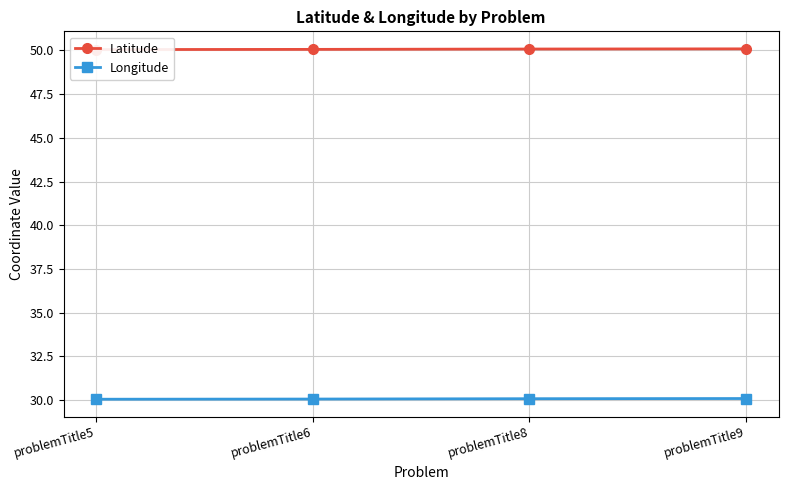

How many distinct data groups are displayed?

2